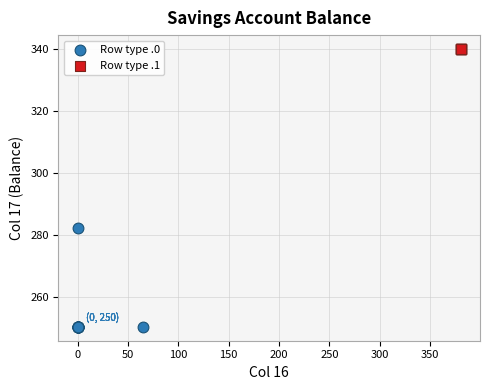

Which series reaches the maximum Y coordinate?

Row type .1